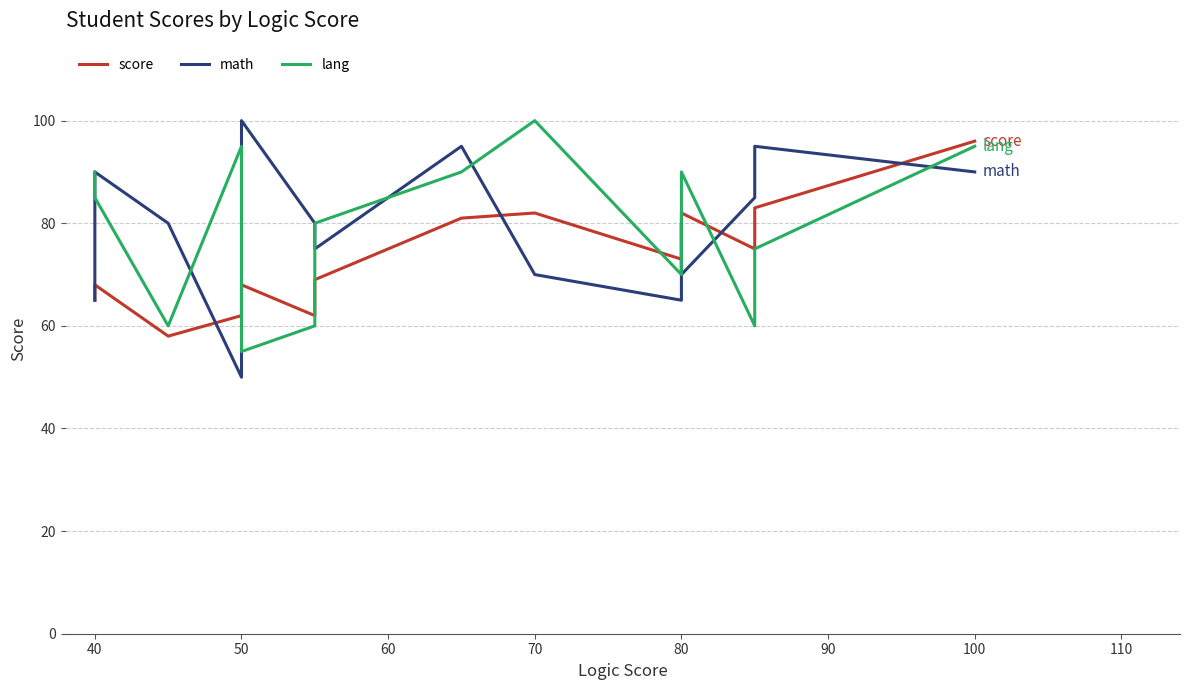

What is the average value of the score series?

74